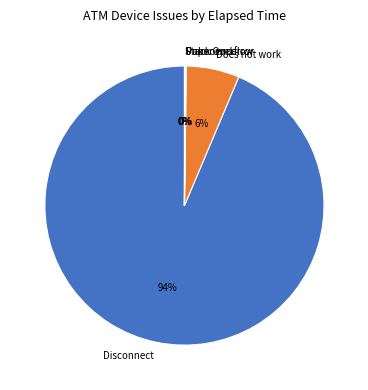

Does any single category account for the majority?

Yes